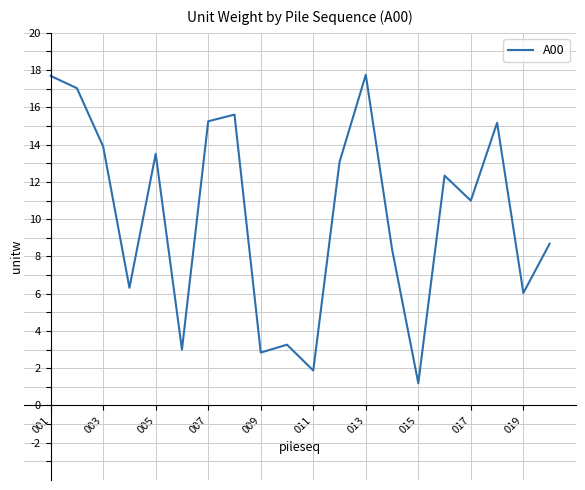

What is the greatest value displayed?

17.7